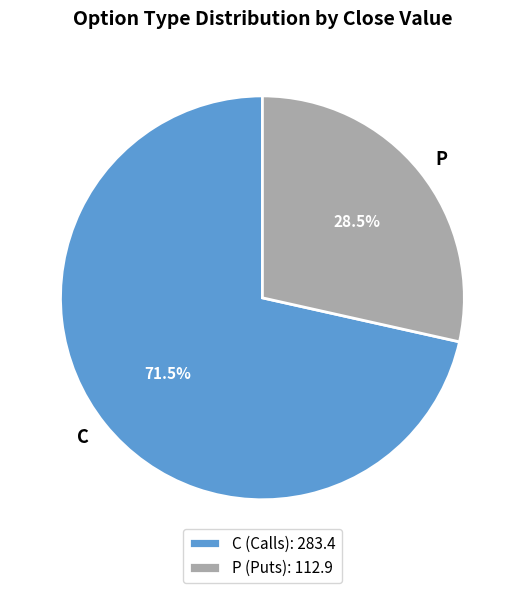

What is the ratio of the value at P to the value at C?

0.4